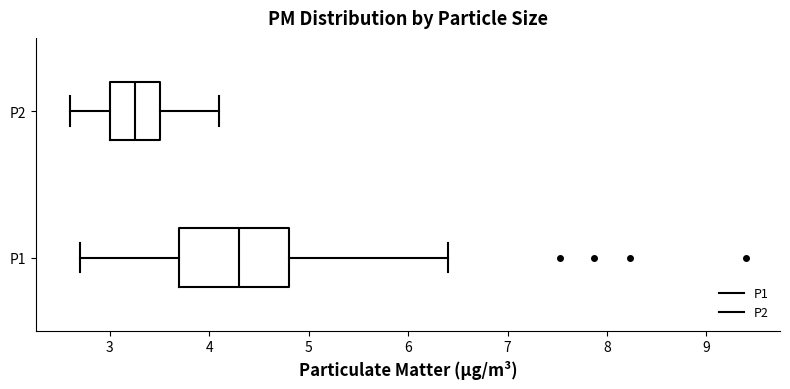

Where is the right edge of the box for P1 on the x-axis? The values are not printed on the chart, so give them approximately, as read against the axis.

4.8